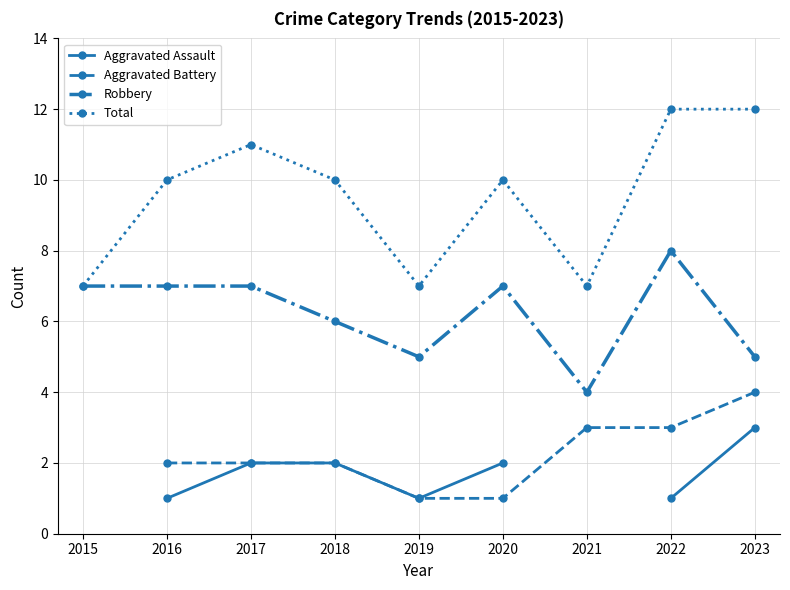

Count the Total values in the range 7 to 11.

7